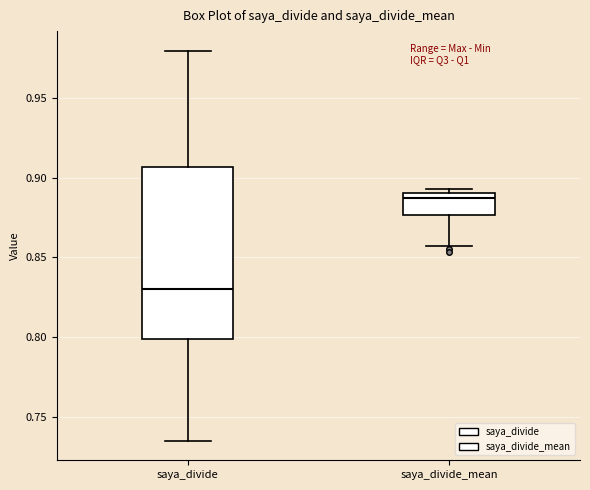

Reading left to right, read every box against the y-axis: the position of its median line, the range the box covers, and the ends of its whiskers. The values are not printed on the chart, so give them approximately, as read against the axis.

saya_divide: median 0.830, box 0.800 to 0.905, whiskers 0.735 to 0.980
saya_divide_mean: median 0.885, box 0.875 to 0.890, whiskers 0.855 to 0.895